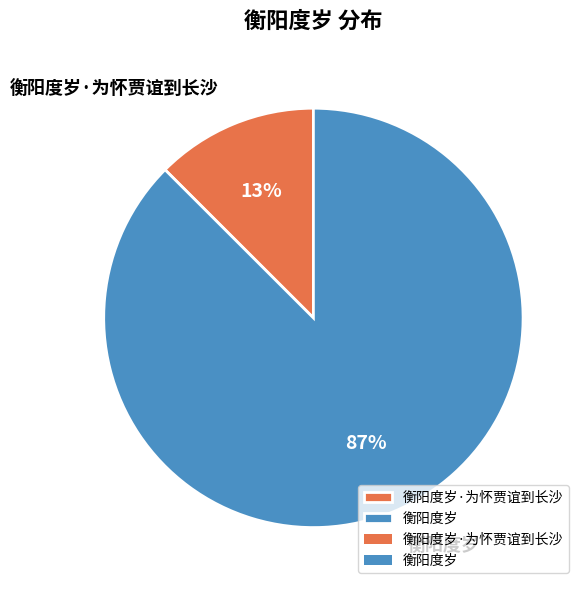

What is the majority slice?

衡阳度岁